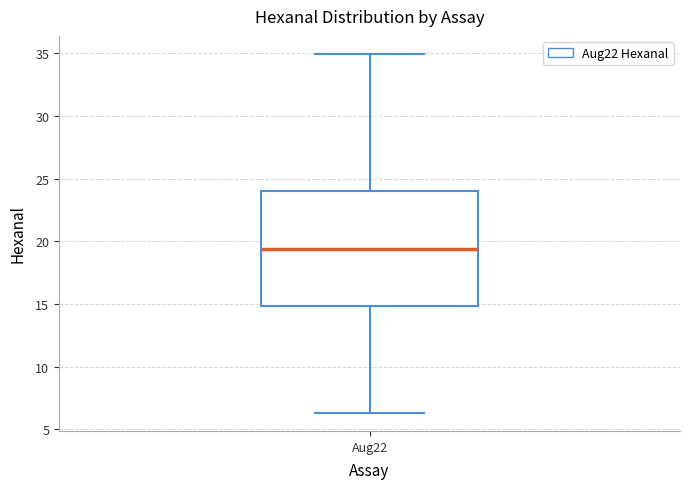

Transcribe this box plot: give where the median line is, the range the box spans, and where the two whiskers end, as read against the y-axis. The values are not printed on the chart, so give them approximately, as read against the axis.

median 19.5, box 15.0 to 24.0, whiskers 6.5 to 35.0